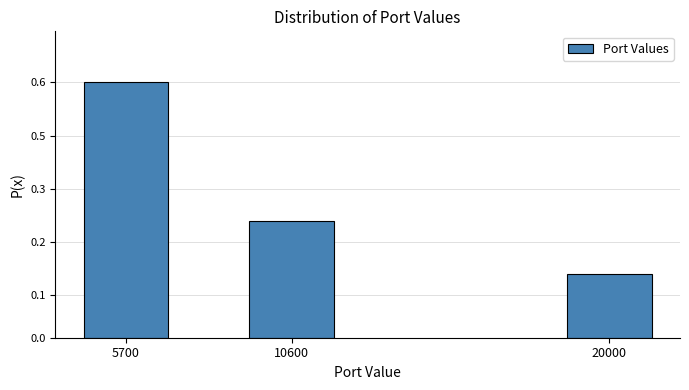

Are the bars horizontal?

No